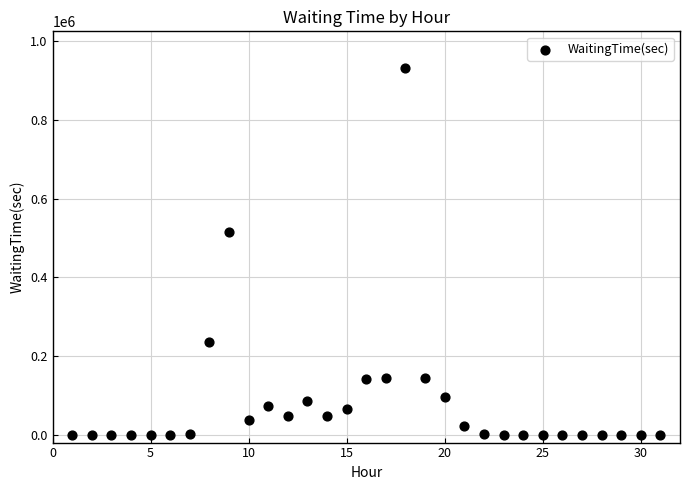

What Y value in the scatter plot is closest to 465856?

514449